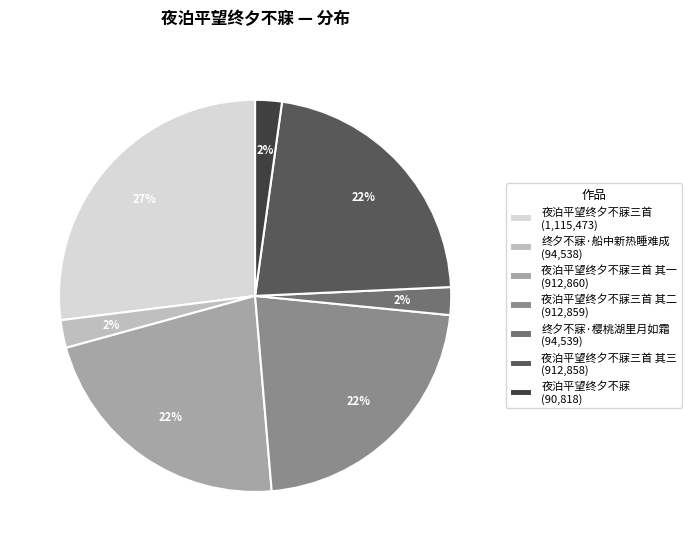

What is the largest slice in the pie chart?

夜泊平望终夕不寐三首 (1,115,473)